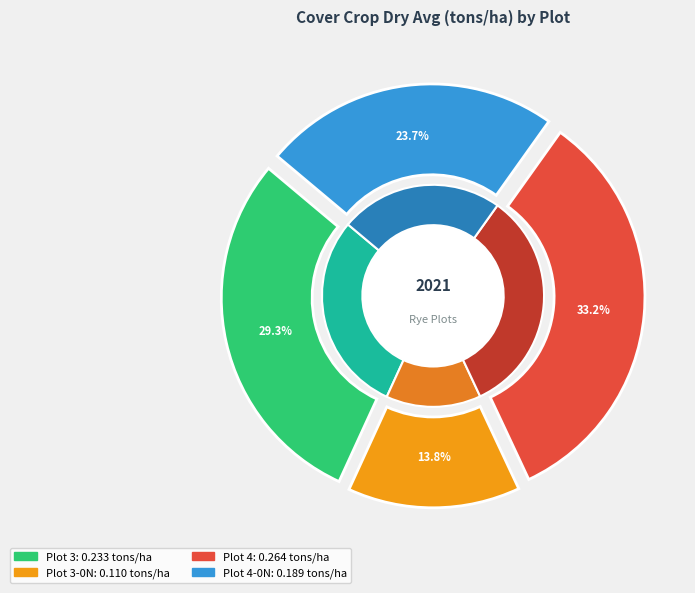

Which slice is the smallest?

3-0N